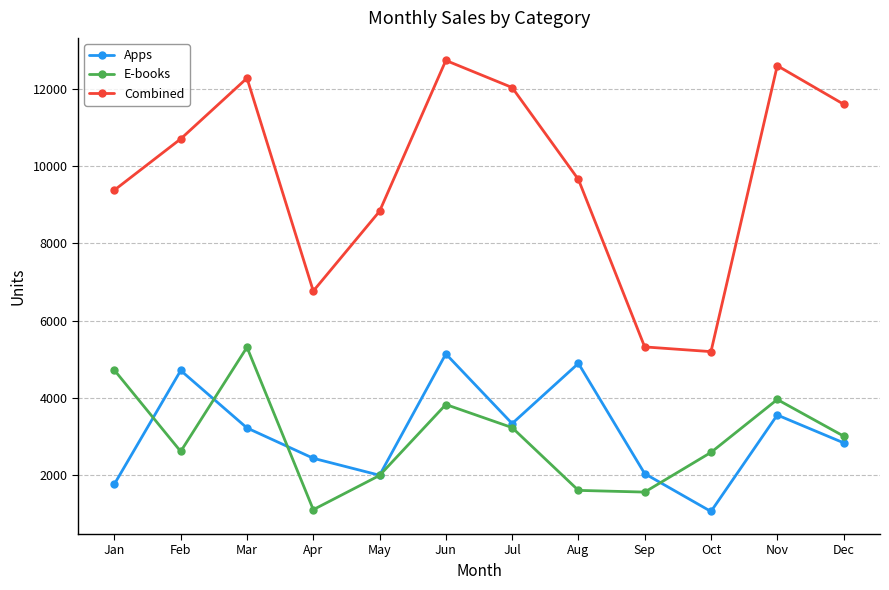

True or false: E-books has more than 0 interior local peaks.

True